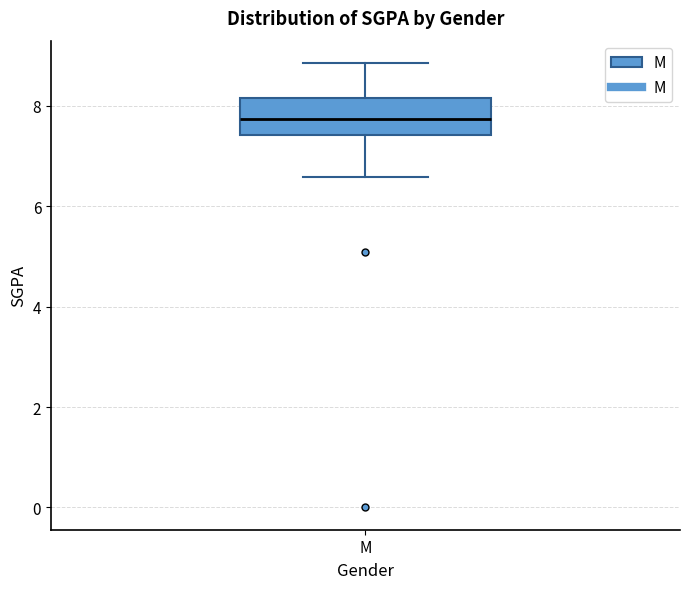

Where is the lower edge of the box for M on the y-axis? The values are not printed on the chart, so give them approximately, as read against the axis.

7.4